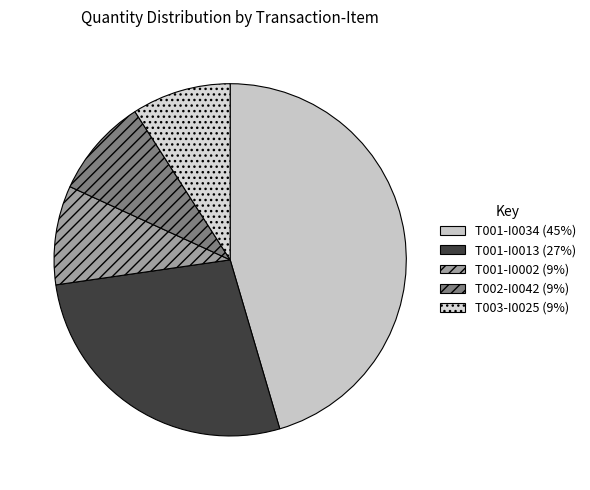

Is there a majority slice in this chart?

No